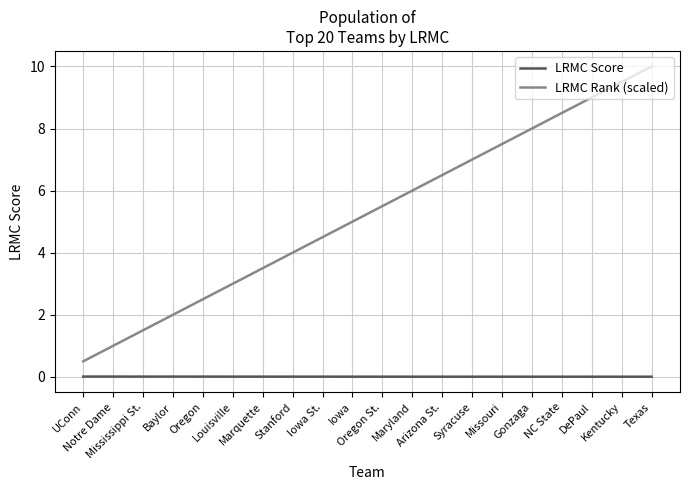

How many lines are shown in the chart?

2